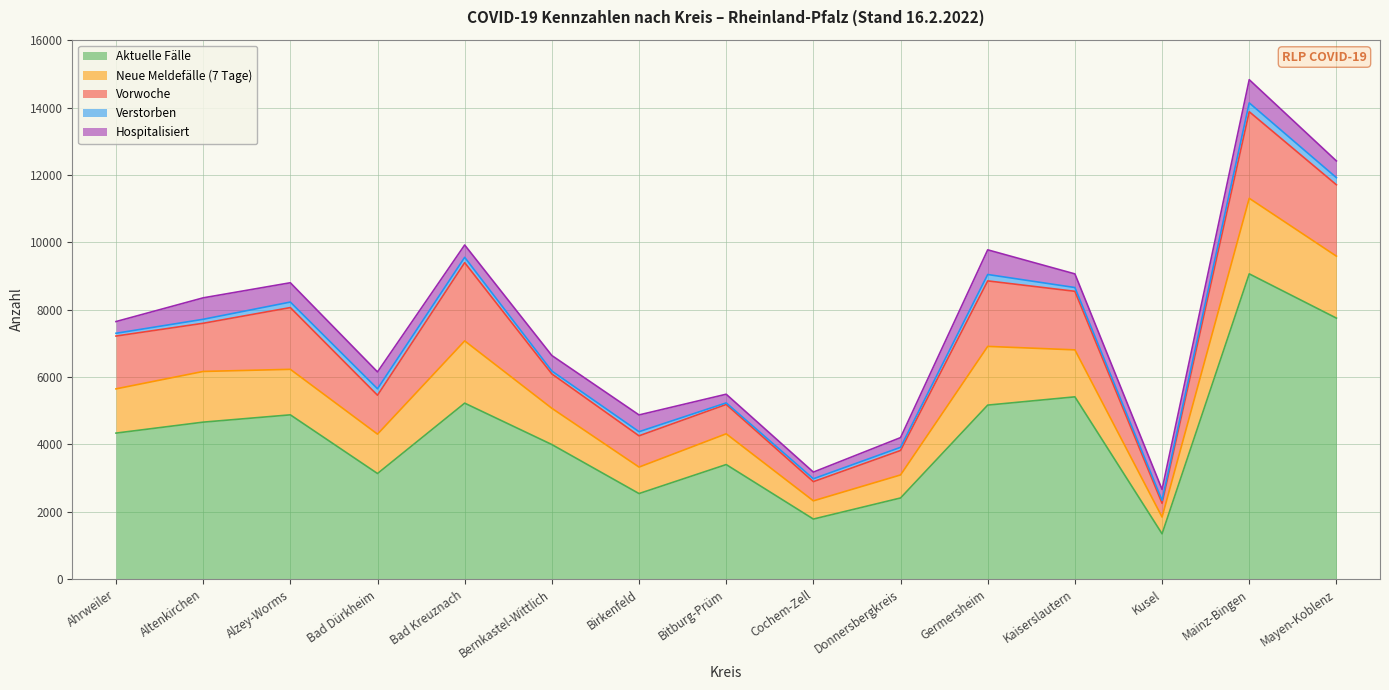

List the labels in order of Verstorben value, smallest first.

Bitburg-Prüm, Ahrweiler, Bernkastel-Wittlich, Cochem-Zell, Kusel, Donnersbergkreis, Kaiserslautern, Altenkirchen, Birkenfeld, Bad Kreuznach, Alzey-Worms, Germersheim, Bad Dürkheim, Mayen-Koblenz, Mainz-Bingen